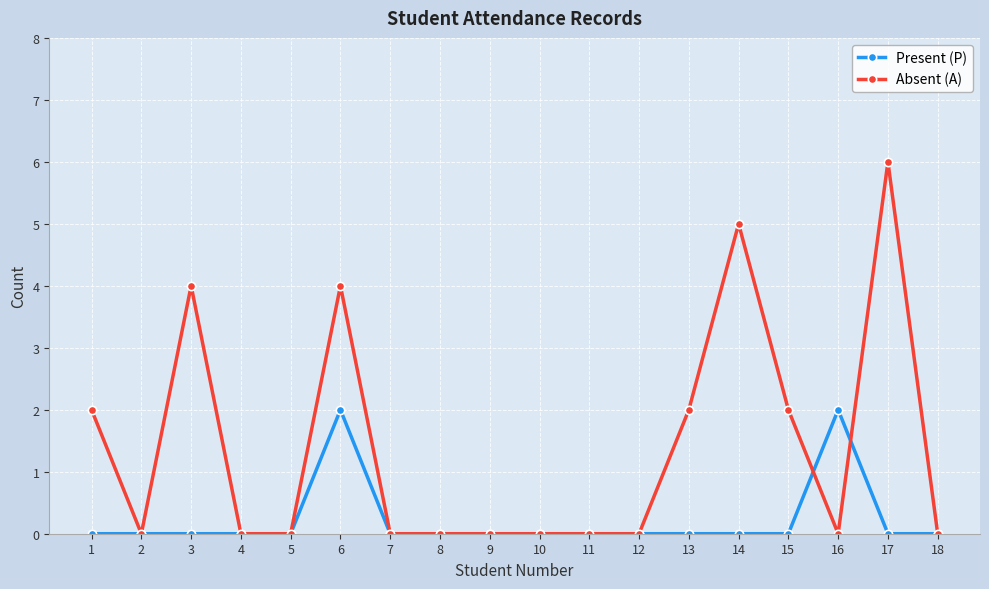

The value of Present (P) at 3 is 0. True or false?

True